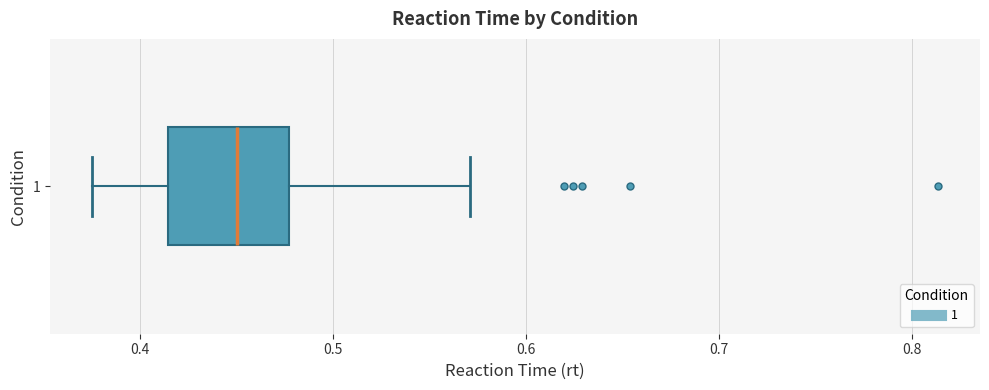

Read this box plot against the x-axis: the position of the median line, the range covered by the box, and the ends of both whiskers. The values are not printed on the chart, so give them approximately, as read against the axis.

median 0.45, box 0.41 to 0.48, whiskers 0.38 to 0.57